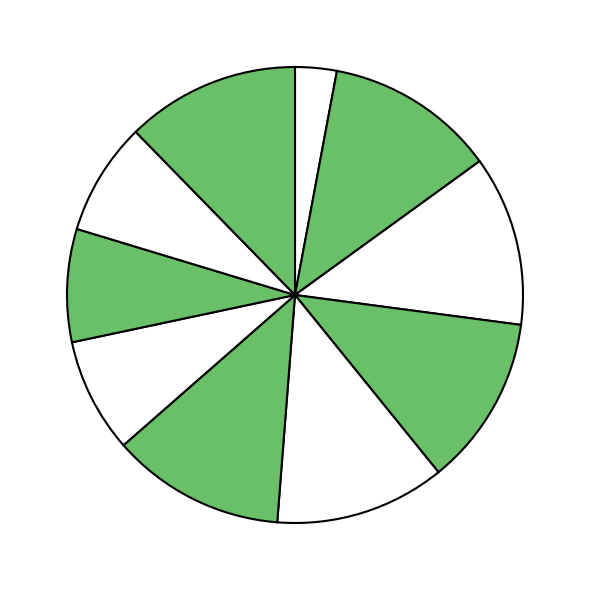

How many slices are in this pie chart?

10